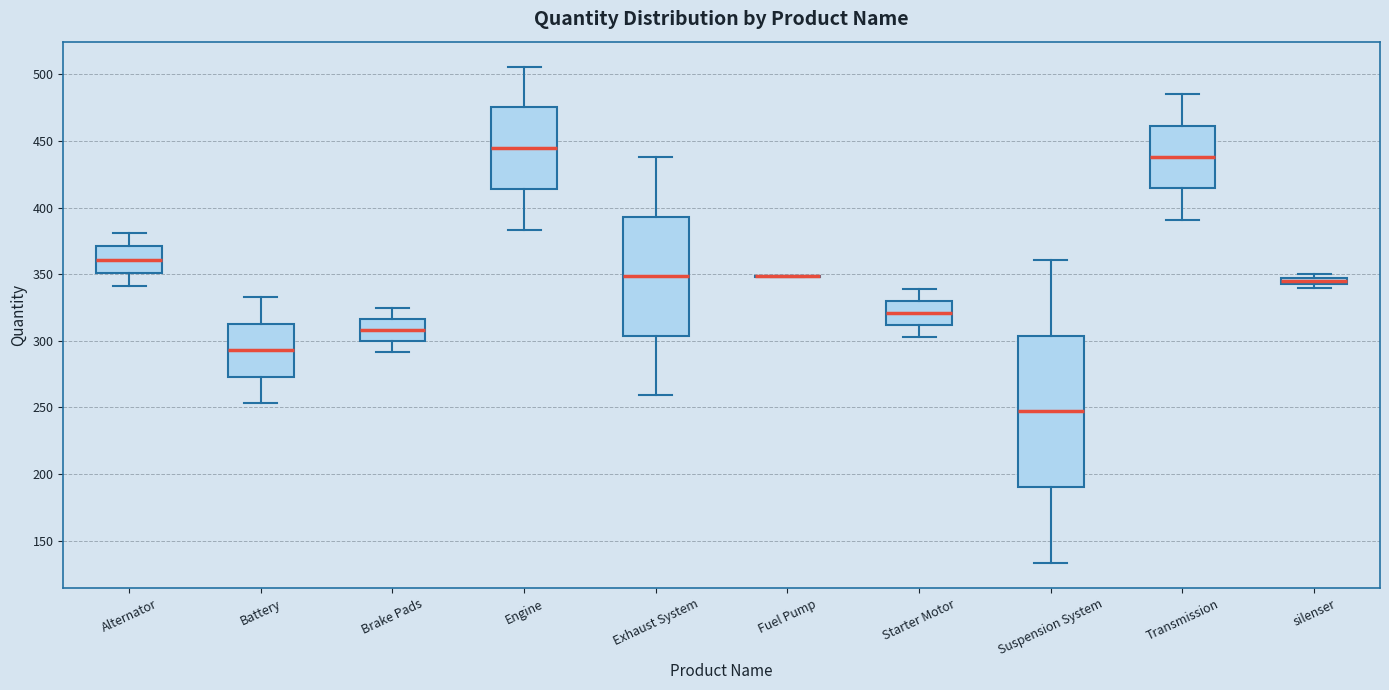

Comparing the boxes themselves (not the whiskers), which one is the tallest?

Suspension System